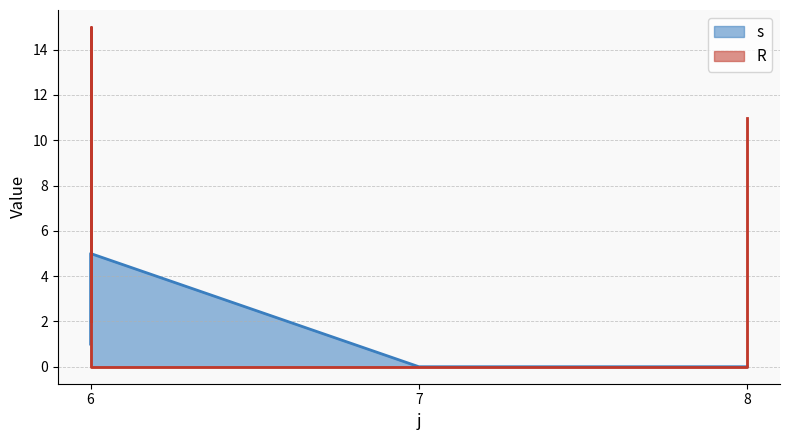

Between 6 and 8, which is larger?

6